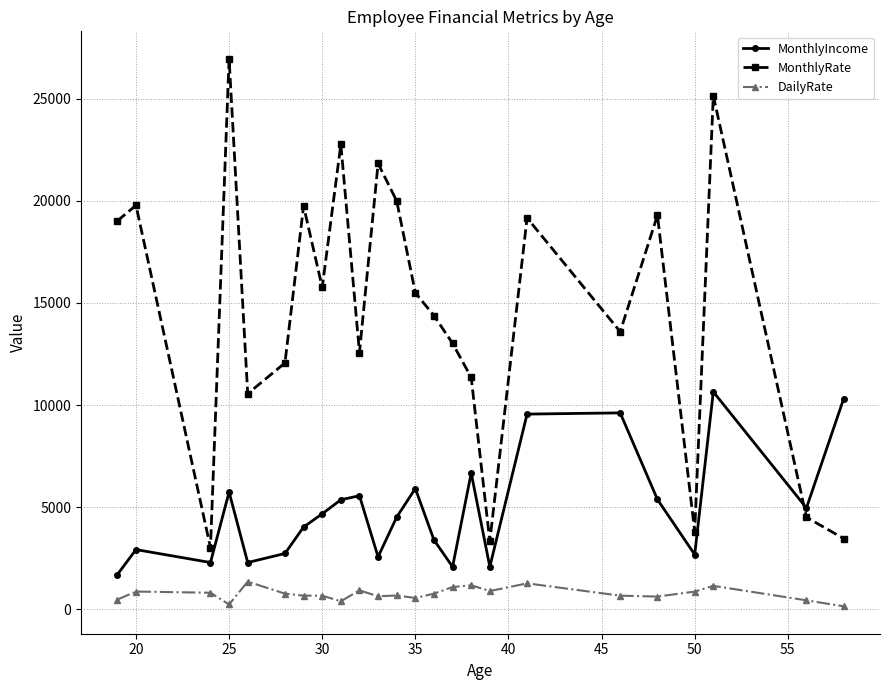

What is the value of the MonthlyRate point at the 7th from the left?

19747.7